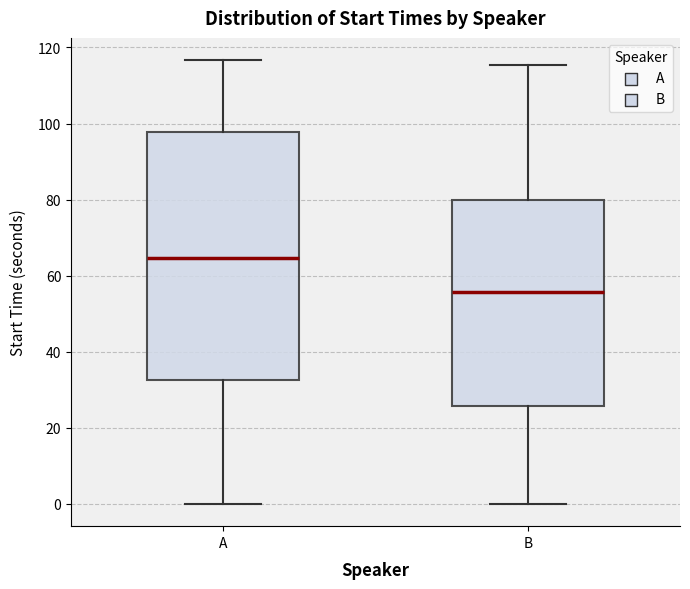

Reading left to right, transcribe this box plot: for each box, give where its median line is, the range the box spans, and where its two whiskers end, as read against the y-axis. The values are not printed on the chart, so give them approximately, as read against the axis.

A: median 64, box 32 to 98, whiskers 0 to 116
B: median 56, box 26 to 80, whiskers 0 to 116